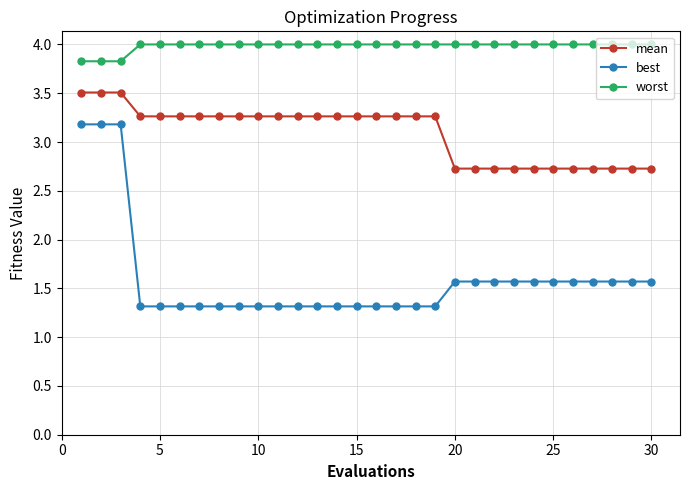

What is the difference between the second highest and minimum values in the mean series?

0.8